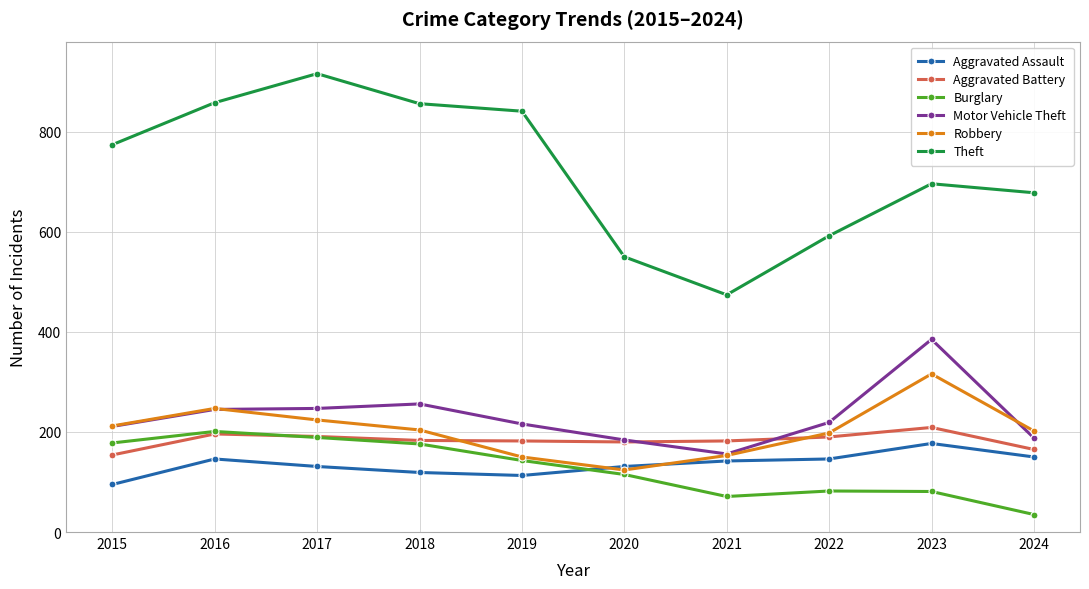

What is the difference between the second highest and minimum values in the Aggravated Battery series?

42